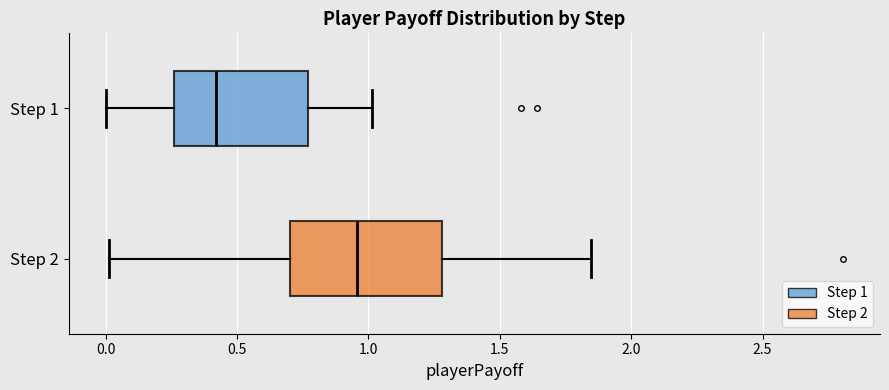

Where does the left whisker of the box for Step 2 end on the x-axis? The values are not printed on the chart, so give them approximately, as read against the axis.

0.00